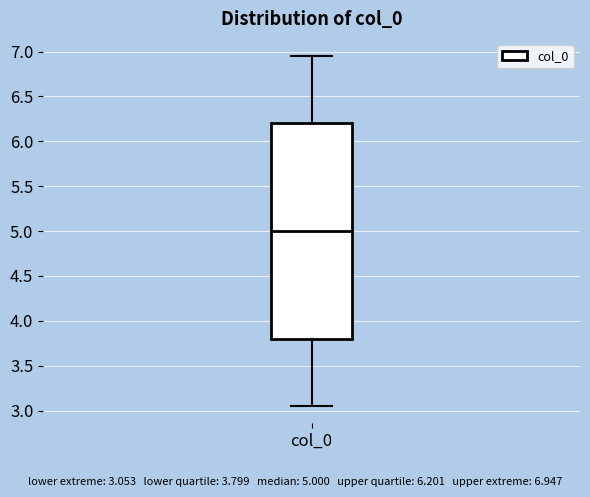

Where does the lower whisker of the box for col_0 end on the y-axis? The values are not printed on the chart, so give them approximately, as read against the axis.

3.05